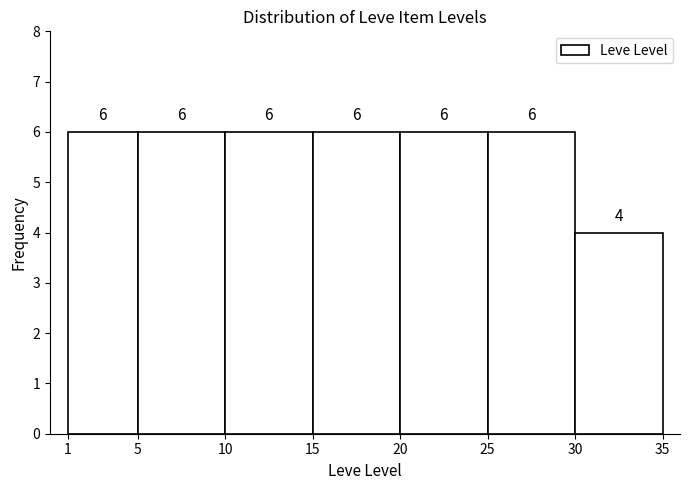

Reading left to right, transcribe this chart: for each bar, give the range it covers on the x-axis and its height.

1 to 5: 6
5 to 10: 6
10 to 15: 6
15 to 20: 6
20 to 25: 6
25 to 30: 6
30 to 35: 4